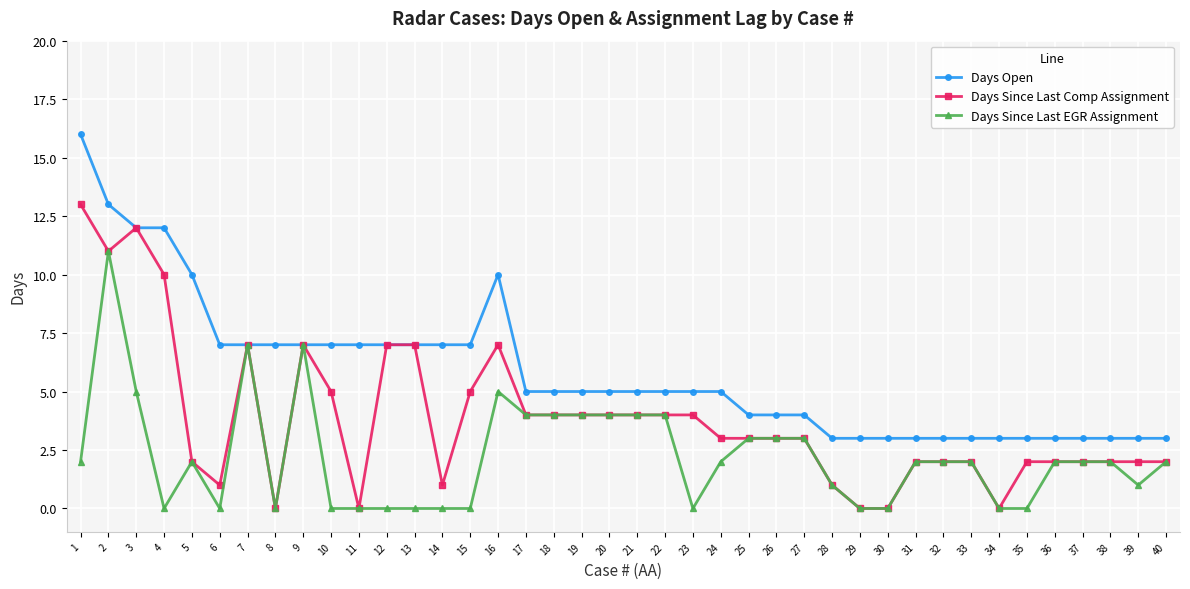

Is it true that Days Since Last EGR Assignment equals 0 at 23?

True